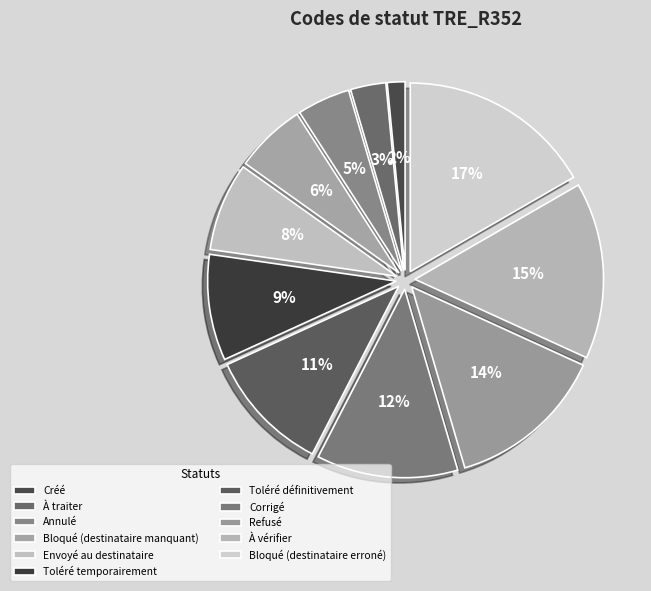

To the nearest percent, what is the combined percentage of Toléré temporairement and Toléré définitivement?

20%